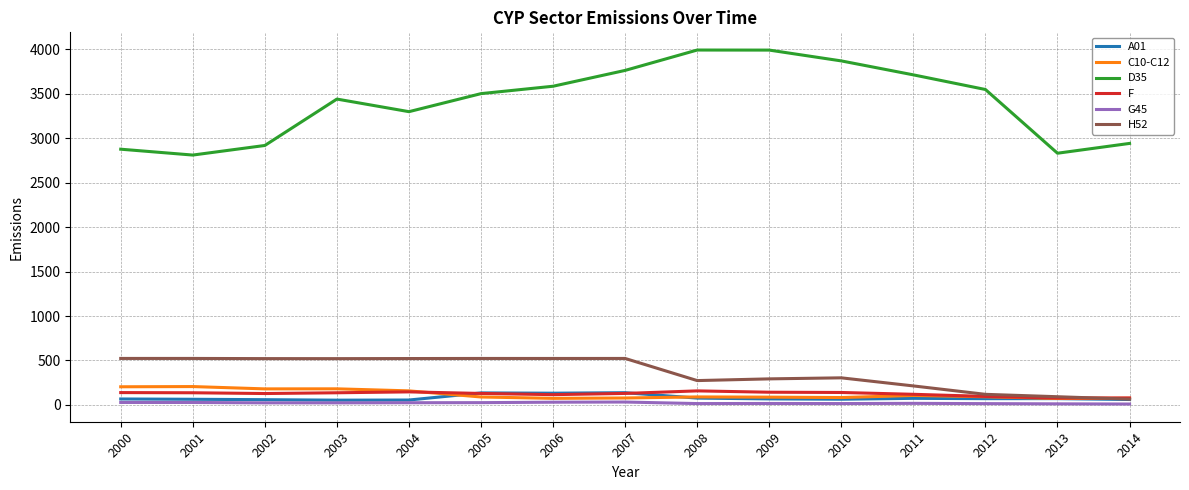

The H52 series shows 92.3 at 2013. True or false?

True